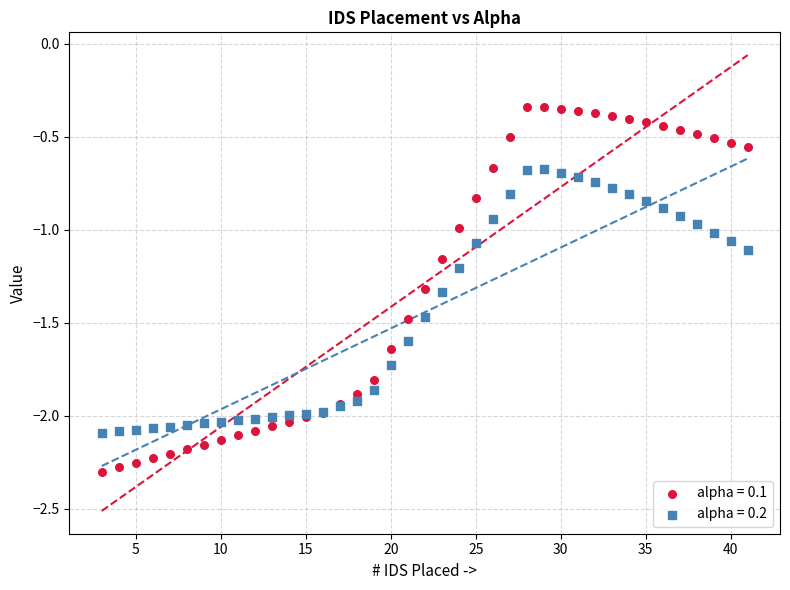

Which series reaches the minimum Y coordinate?

alpha = 0.1